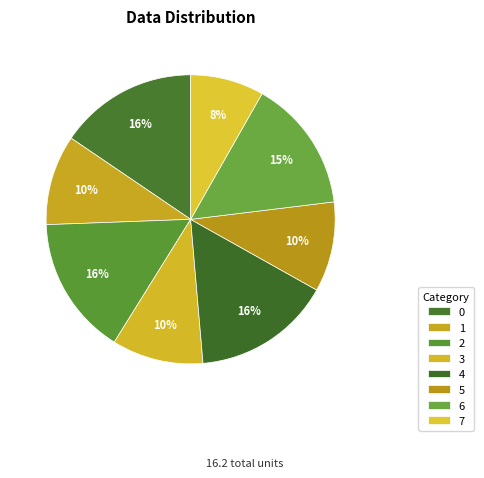

Rank the categories by value from highest to lowest.

2, 0, 4, 6, 3, 1, 5, 7